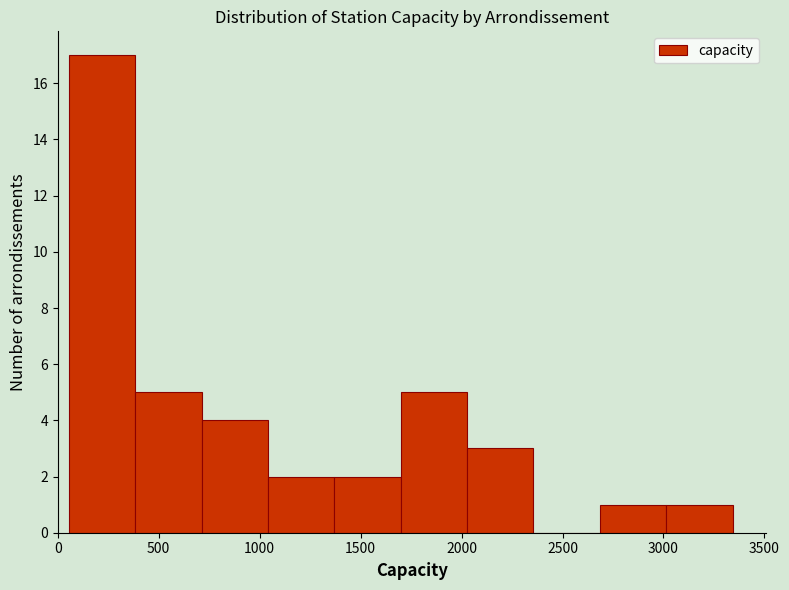

Which range on the x-axis has the tallest bar?

50 to 400